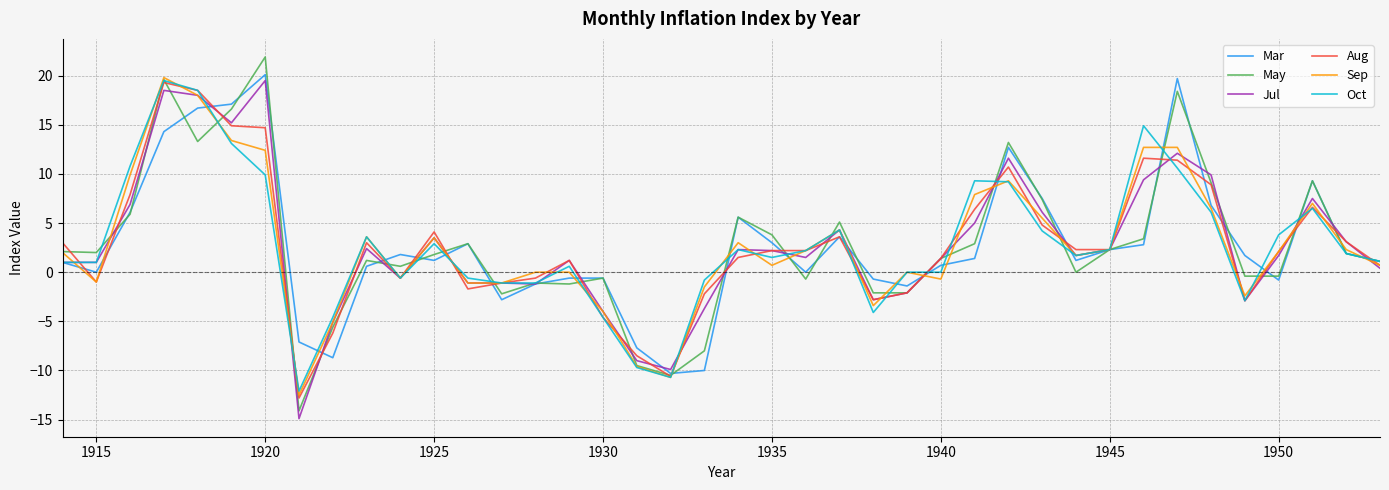

How many distinct data groups are displayed?

6